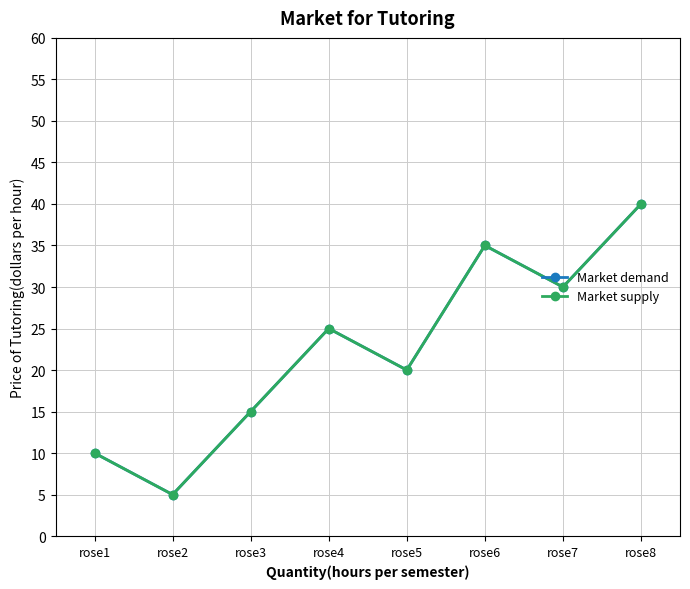

True or false: Market demand has a value of 5 at rose2.

True